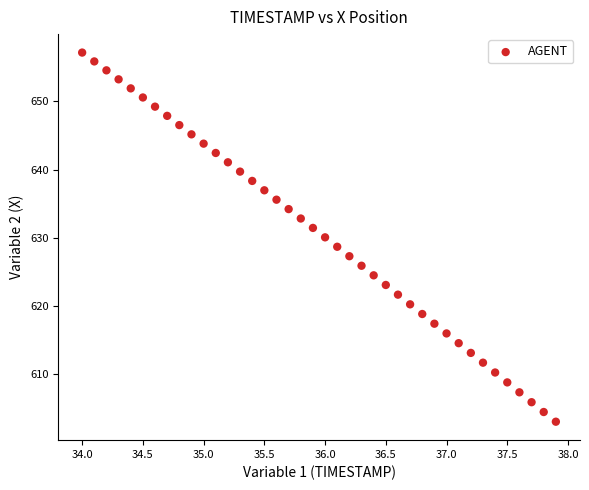

What is the range of Y values (max minus min)?

54.2